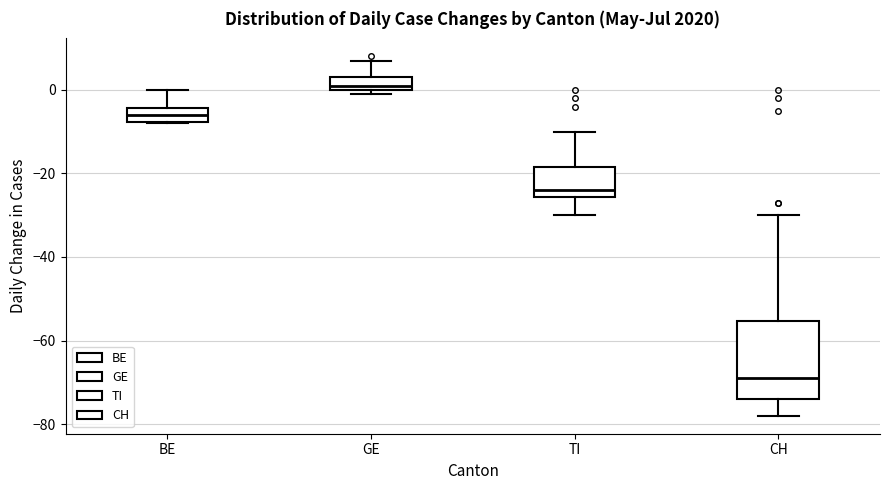

Reading left to right, transcribe this box plot: for each box, give where its median line is, the range the box spans, and where its two whiskers end, as read against the y-axis. The values are not printed on the chart, so give them approximately, as read against the axis.

BE: median -6, box -8 to -4, whiskers -8 to 0
GE: median 2, box 0 to 4, whiskers 0 (just below the box's lower edge) to 8
TI: median -24, box -26 to -18, whiskers -30 to -10
CH: median -68, box -74 to -56, whiskers -78 to -30